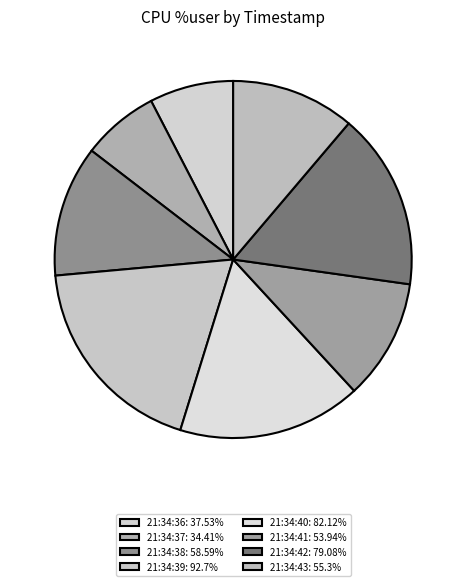

Which category has the biggest portion of the pie?

21:34:39